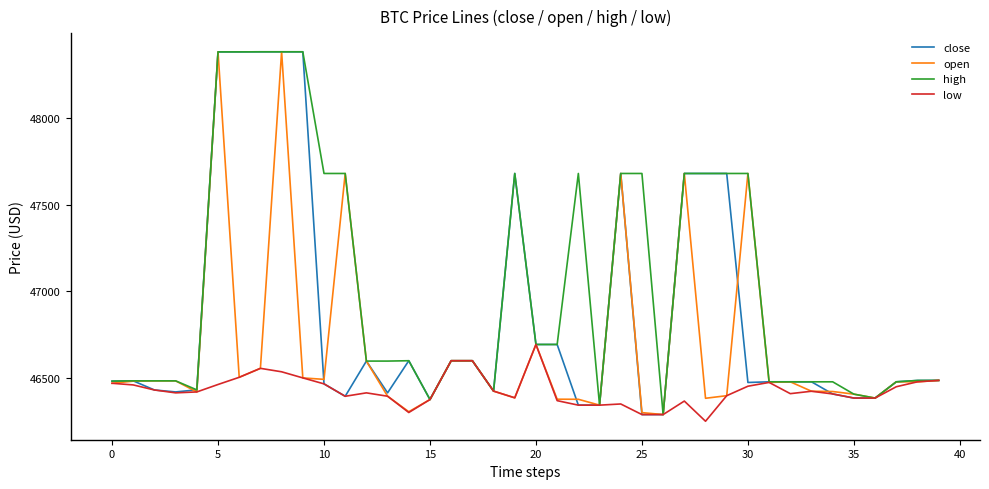

What is the greatest value displayed?

48380.7